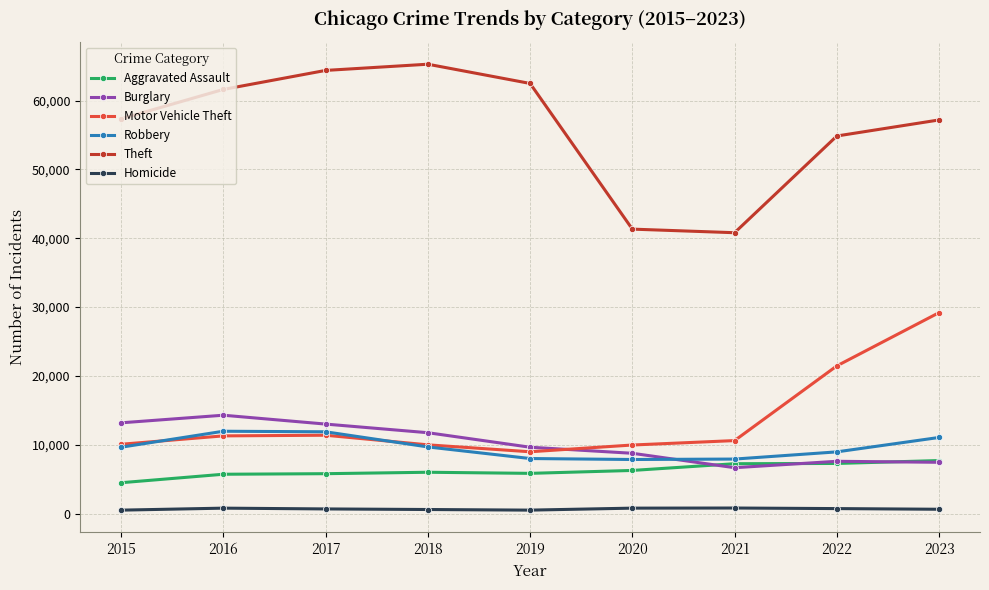

What is the difference between the maximum and minimum values in the Theft series?

24482